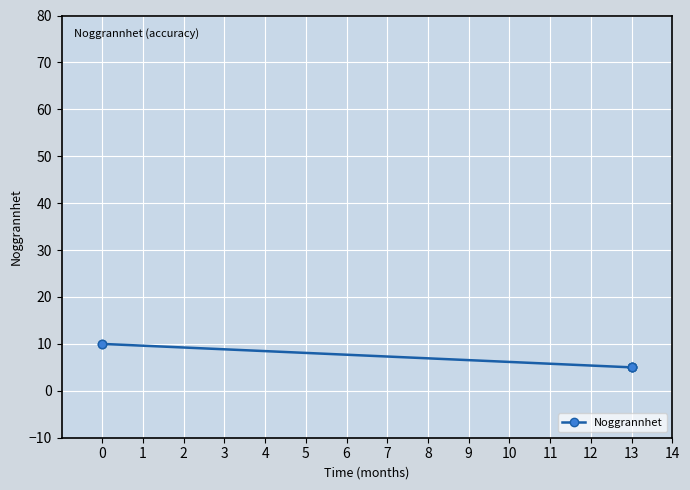

Does the chart display data point markers on the line(s)?

Yes